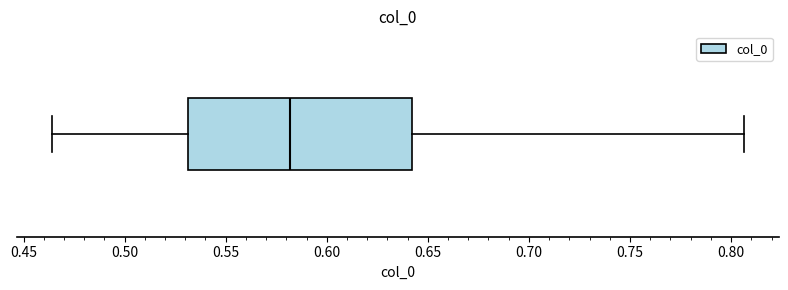

Where does the median line of the box sit on the x-axis? The values are not printed on the chart, so give them approximately, as read against the axis.

0.580